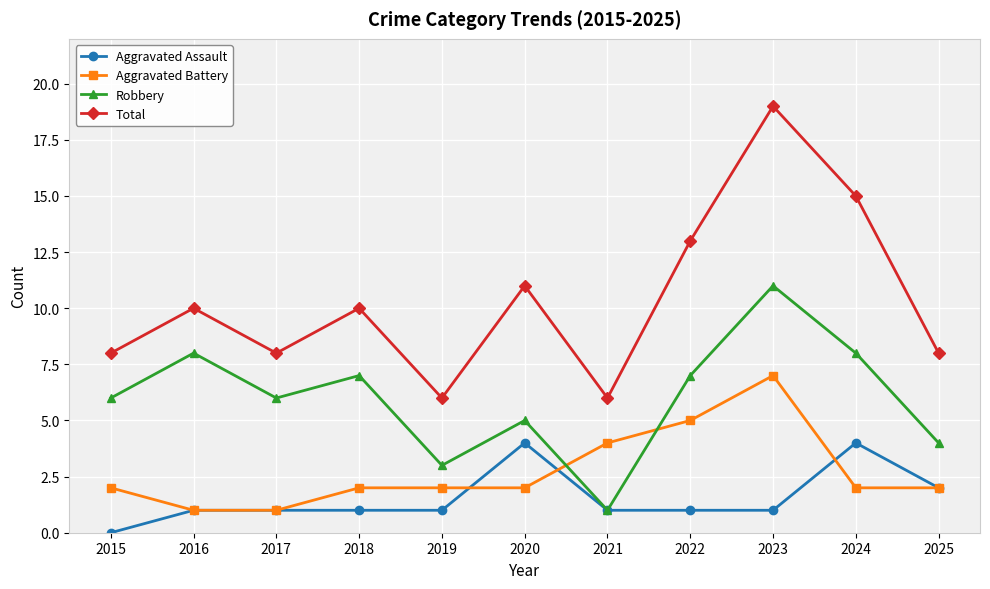

What are all the series names shown in the legend?

Aggravated Assault, Aggravated Battery, Robbery, Total